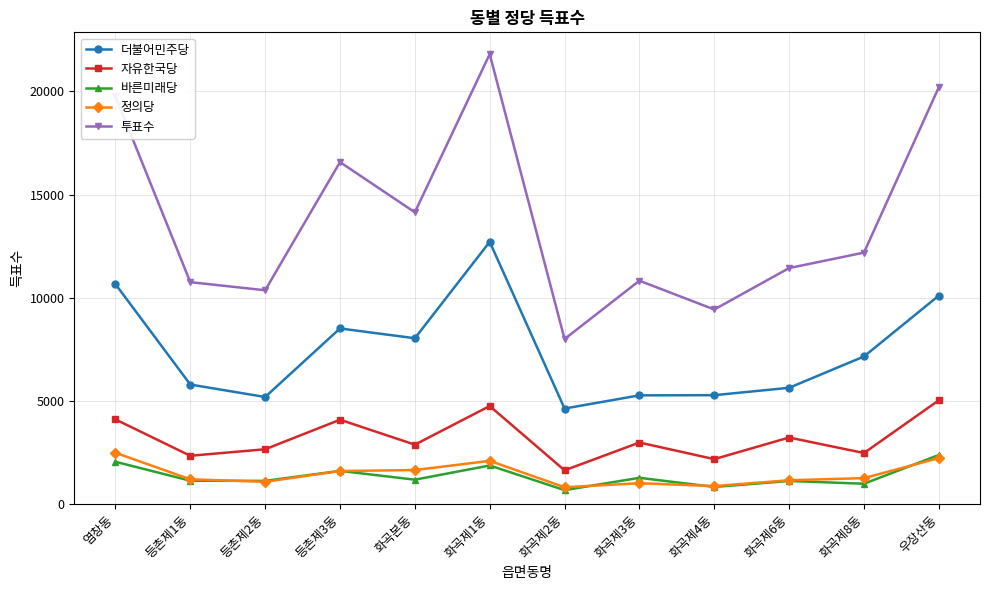

True or false: 정의당 has more than 0 points higher than both neighbors.

True